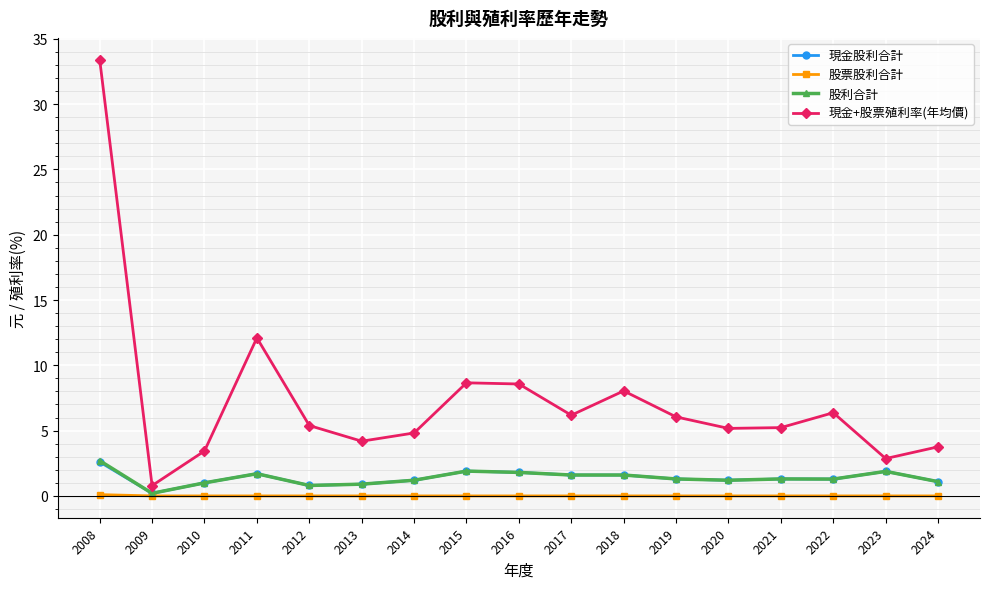

What is the value of the 股利合計 point at the 16th from the left?

1.9